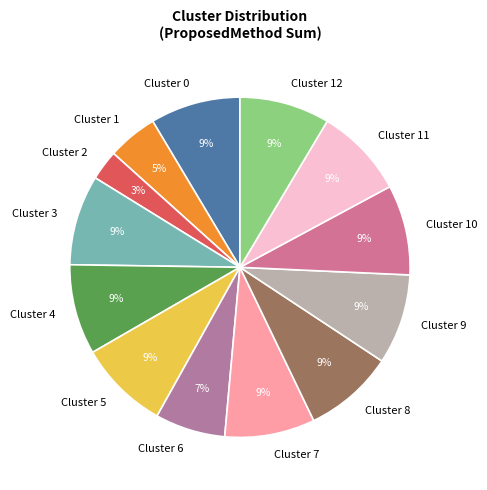

How many segments does this pie chart have?

13